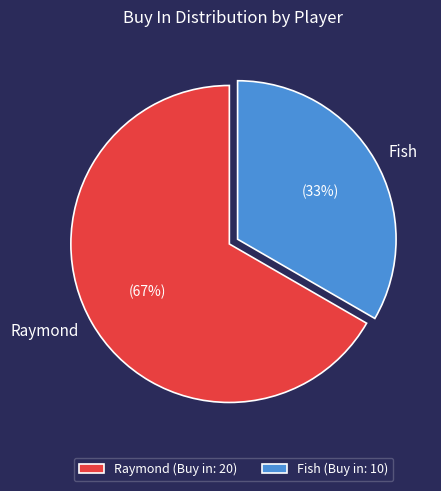

To the nearest percent, what is the average slice percentage?

50%